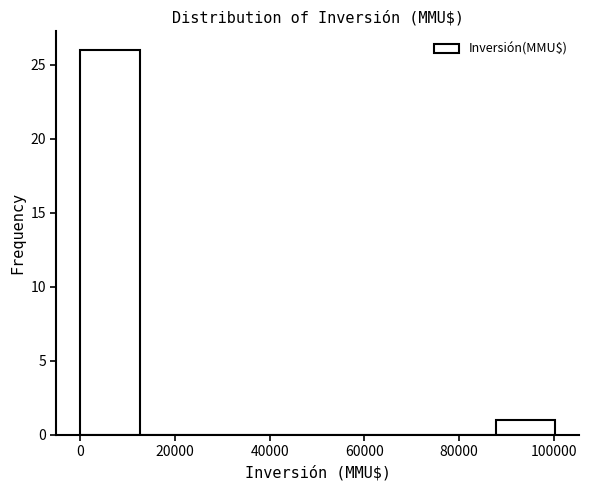

Which range on the x-axis has the tallest bar?

0 to 12000